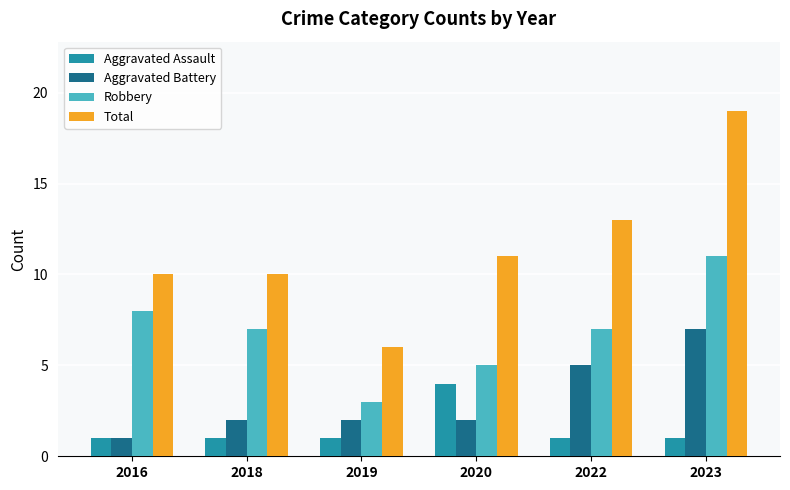

Is the value of Aggravated Battery at 2018 greater than the value of Total at 2016?

No